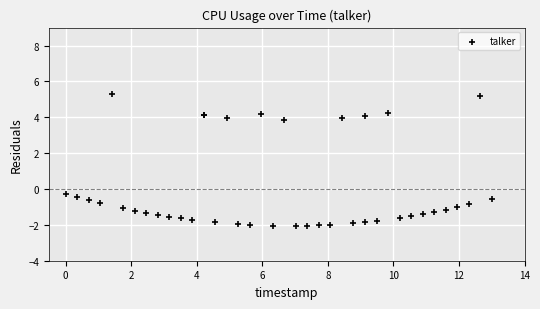

What Y value in the scatter plot is closest to 1?

-0.3